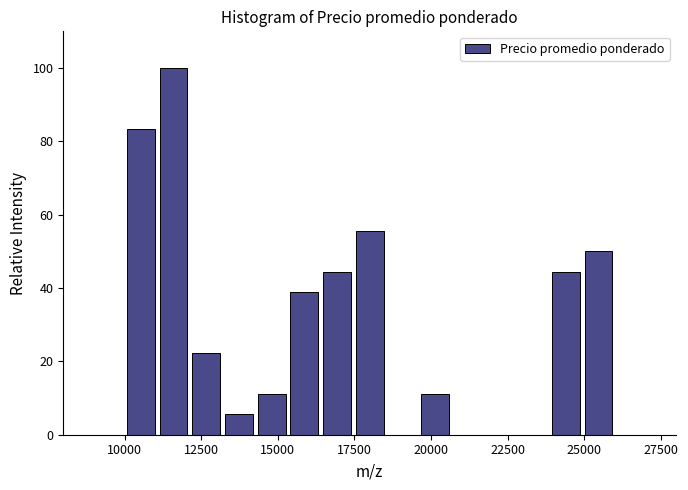

Read against the x-axis, roughly where is the centre of the tallest bar?

11500